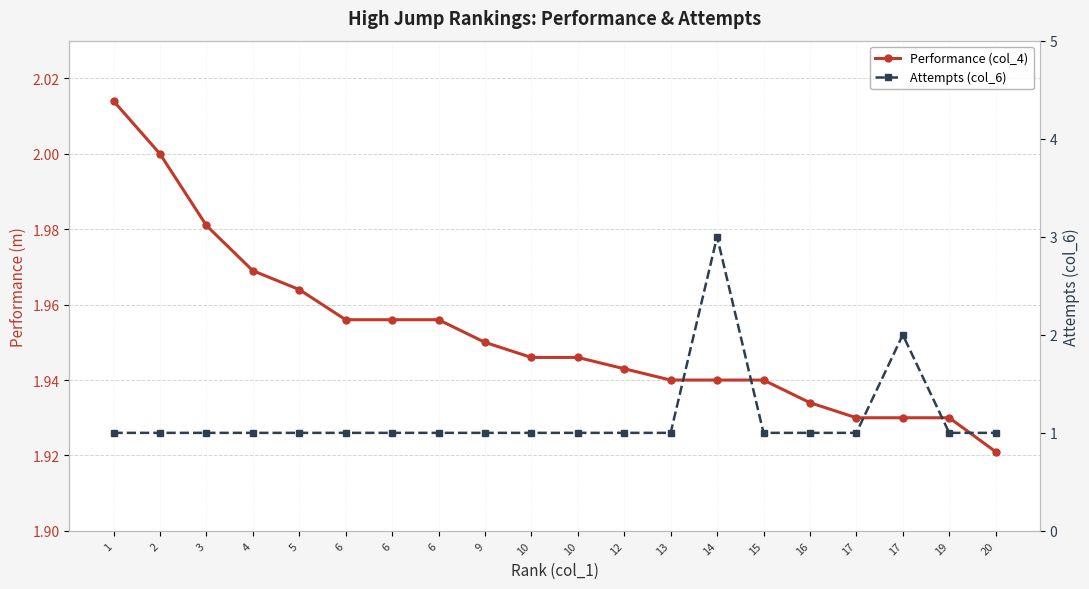

What are all the series names shown in the legend?

Performance (col_4), Attempts (col_6)